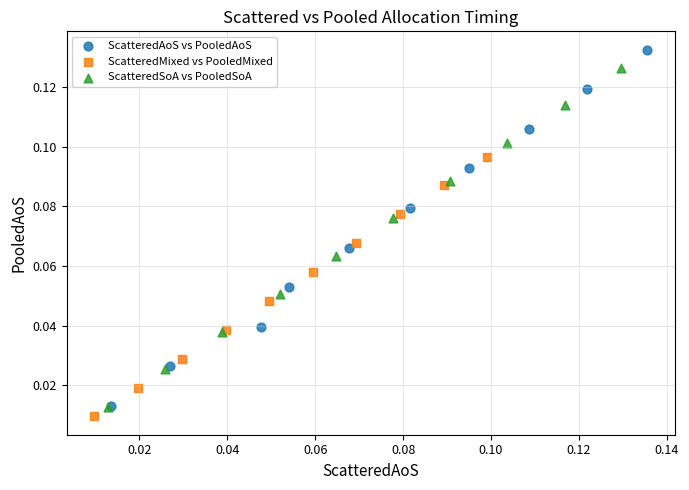

Which series has the largest Y range (max minus min)?

ScatteredAoS vs PooledAoS